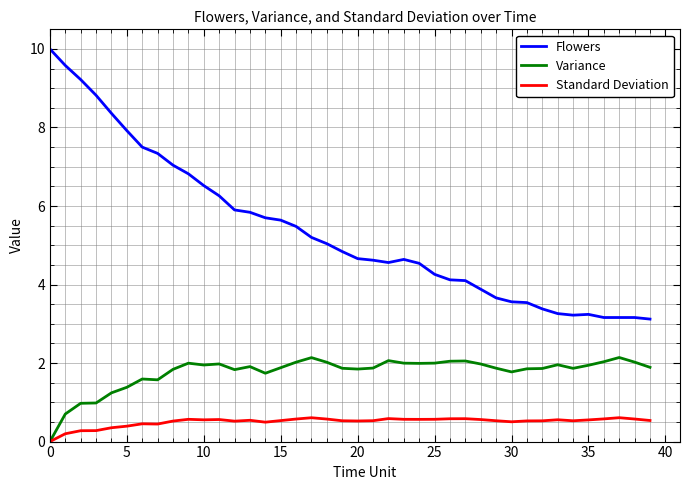

What is the minimum value for Flowers?

3.1